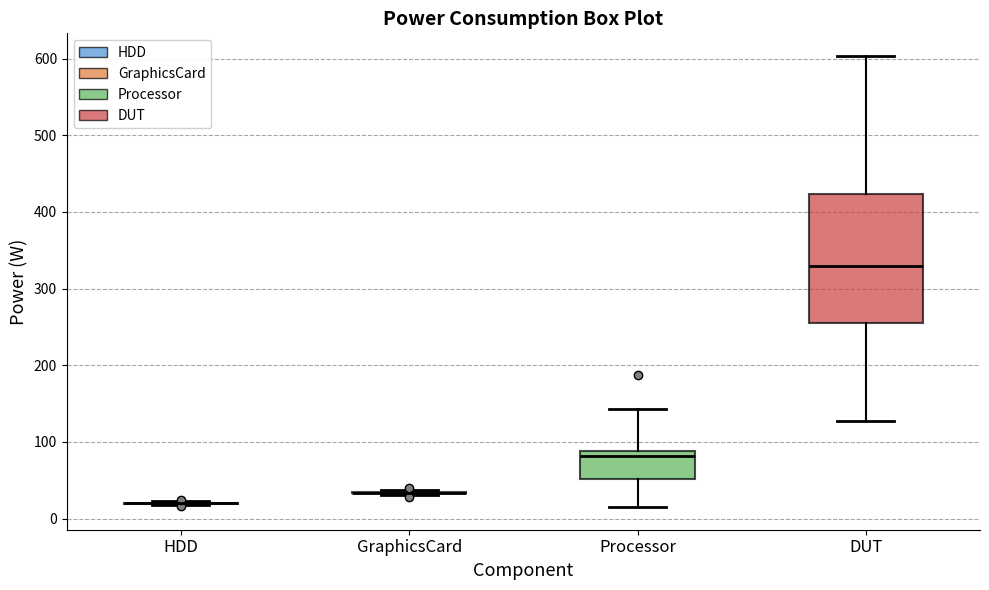

Where is the lower edge of the box for Processor on the y-axis? The values are not printed on the chart, so give them approximately, as read against the axis.

50